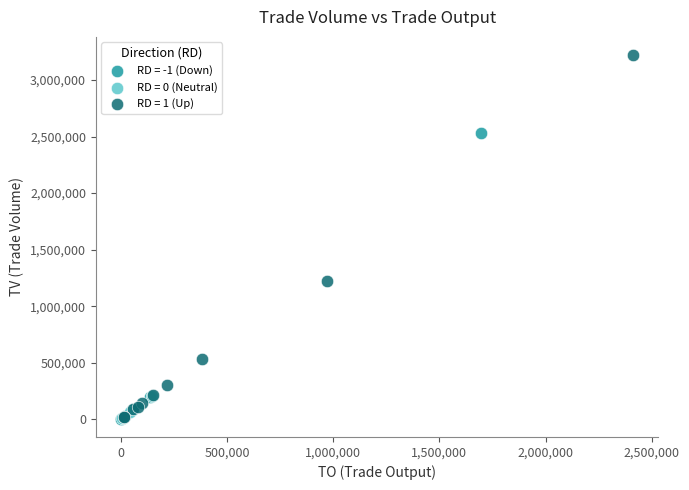

Which series has the widest spread of Y values?

RD = 1 (Up)